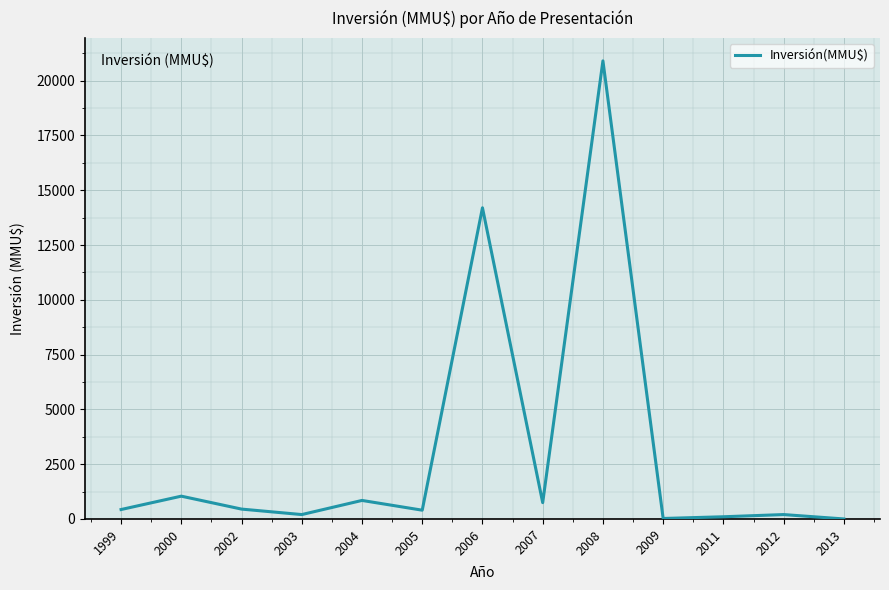

How many values are below 430?

6